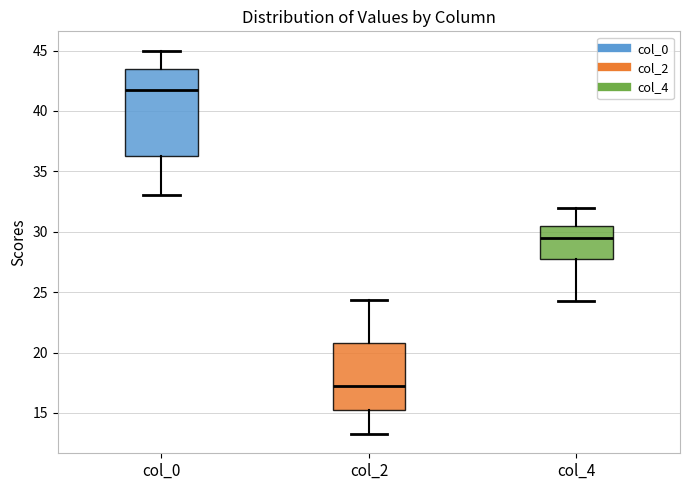

Comparing the boxes themselves (not the whiskers), which one is the tallest?

col_0